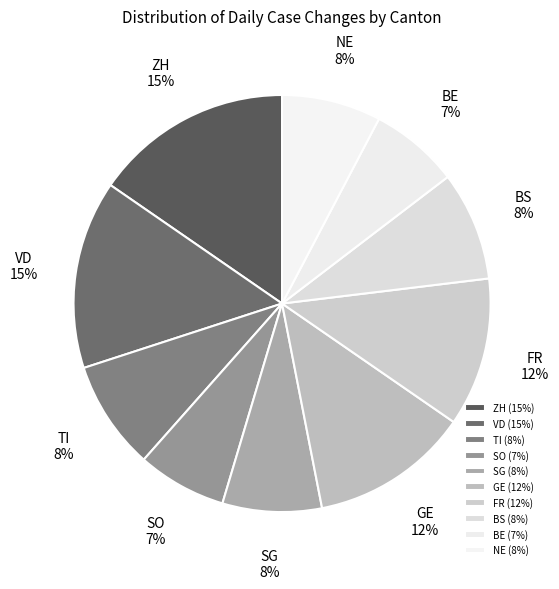

Does any single category account for the majority?

No